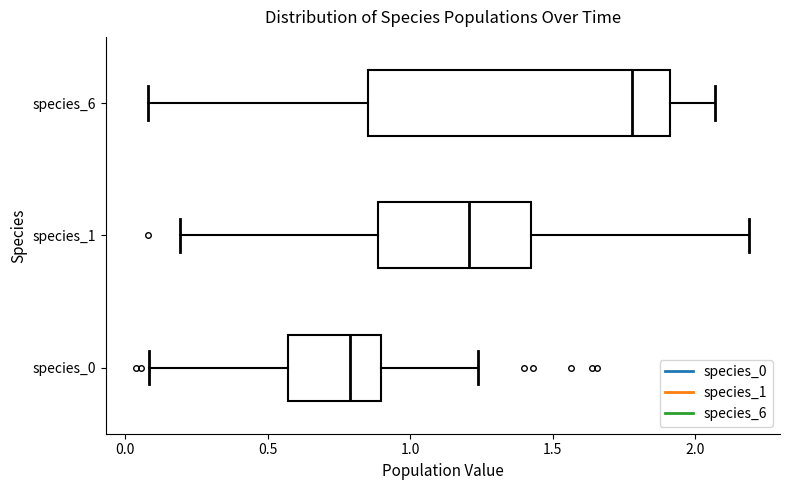

Which box's median line is the furthest to the left?

species_0